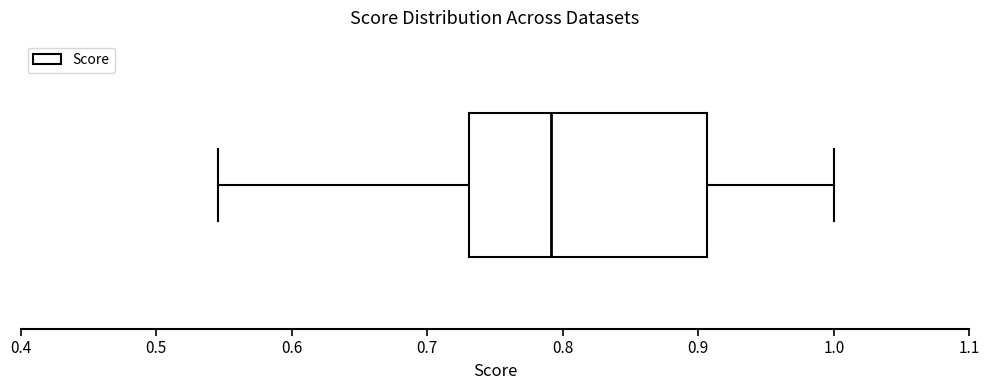

Read this box plot against the x-axis: the position of the median line, the range covered by the box, and the ends of both whiskers. The values are not printed on the chart, so give them approximately, as read against the axis.

median 0.79, box 0.73 to 0.91, whiskers 0.55 to 1.00